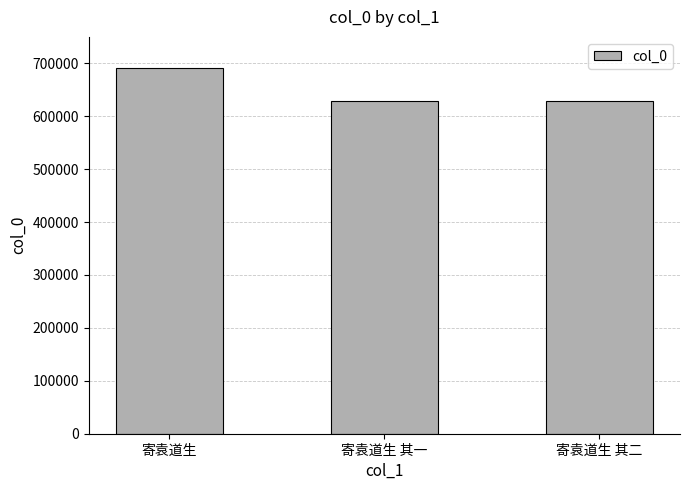

What is the greatest value displayed?

690989